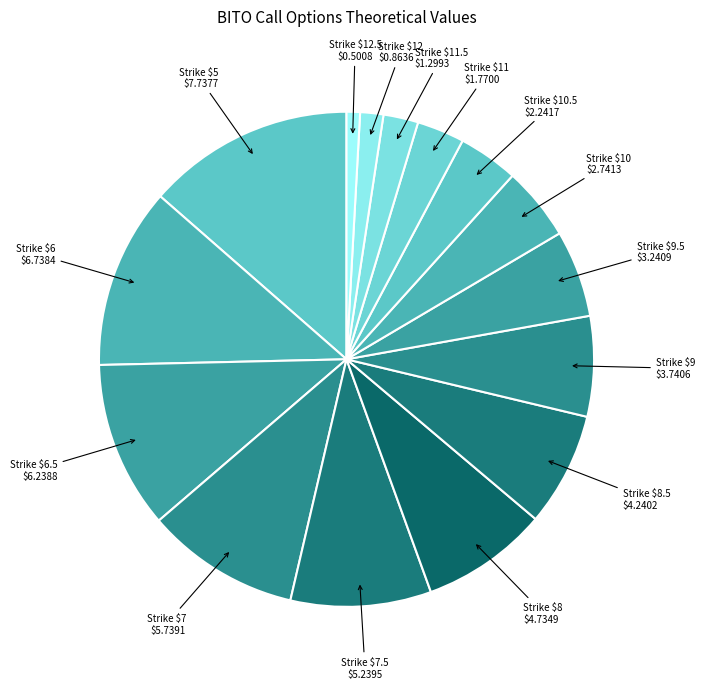

How many slices are in this pie chart?

15